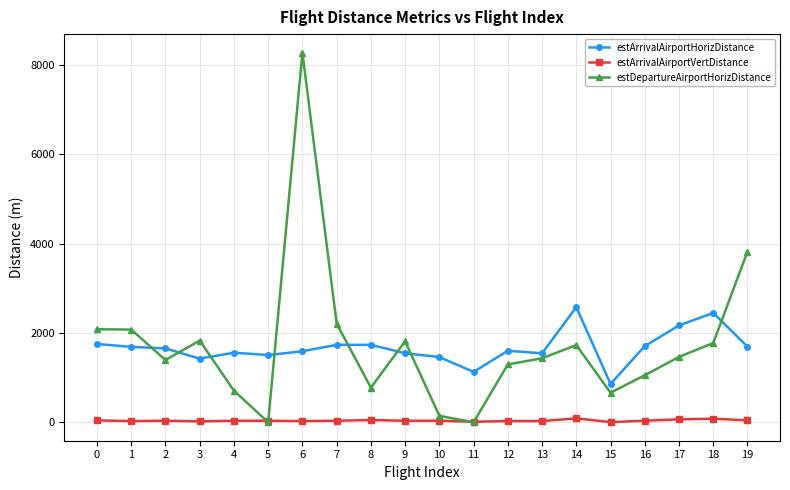

After their last crossing, which series has the higher values: estArrivalAirportVertDistance or estDepartureAirportHorizDistance?

estDepartureAirportHorizDistance